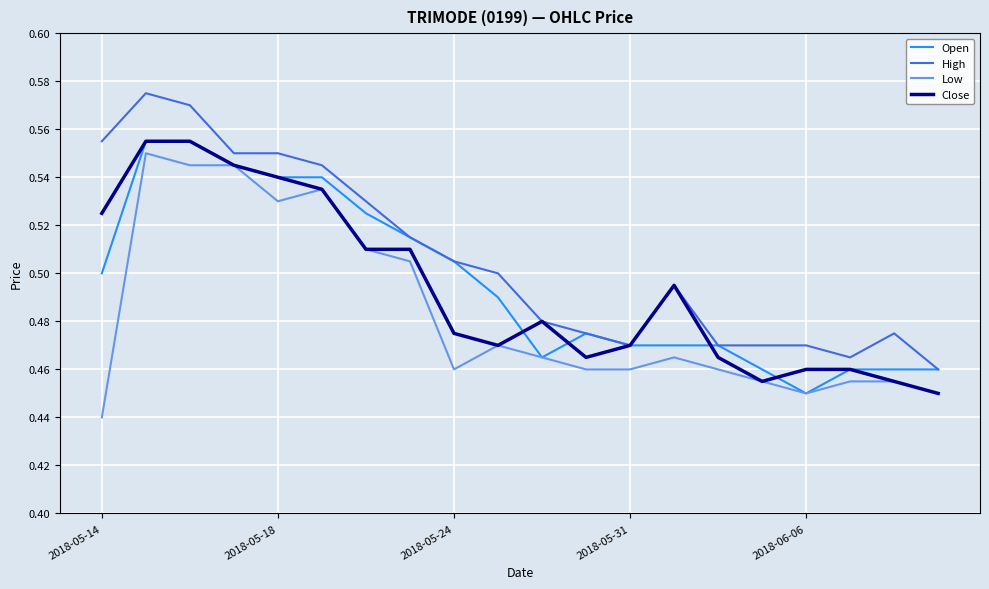

What are all the series names shown in the legend?

Open, High, Low, Close